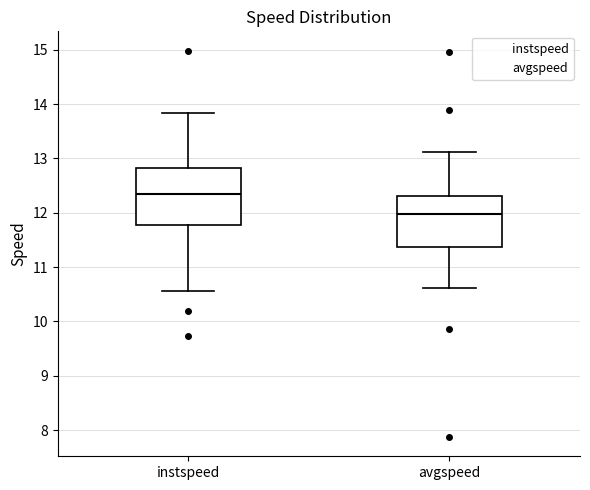

Reading left to right, transcribe this box plot: for each box, give where its median line is, the range the box spans, and where its two whiskers end, as read against the y-axis. The values are not printed on the chart, so give them approximately, as read against the axis.

instspeed: median 12.3, box 11.8 to 12.8, whiskers 10.6 to 13.8
avgspeed: median 12.0, box 11.4 to 12.3, whiskers 10.6 to 13.1